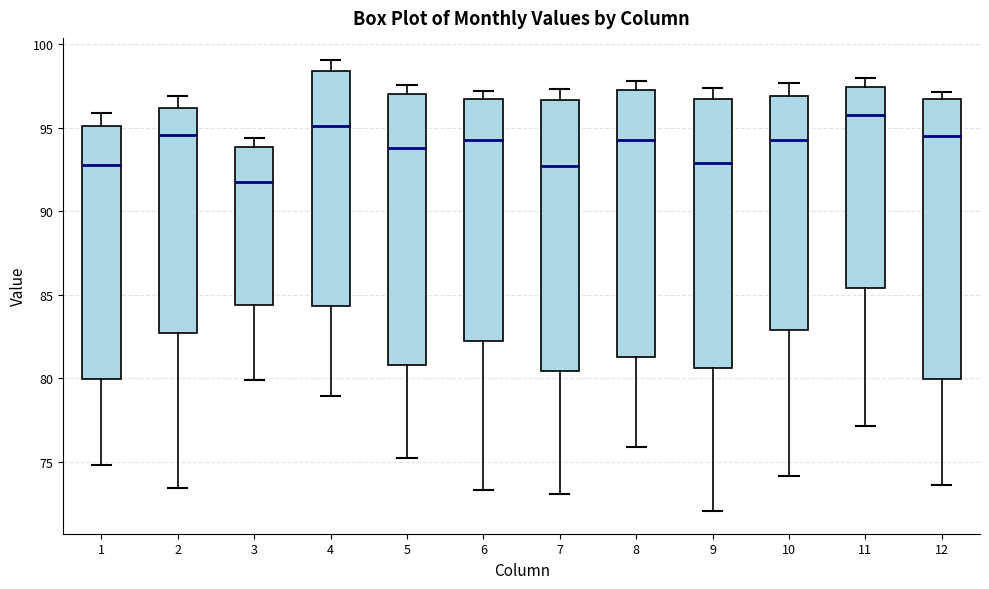

Where is the lower edge of the box at x = 5 on the y-axis? The values are not printed on the chart, so give them approximately, as read against the axis.

81.0